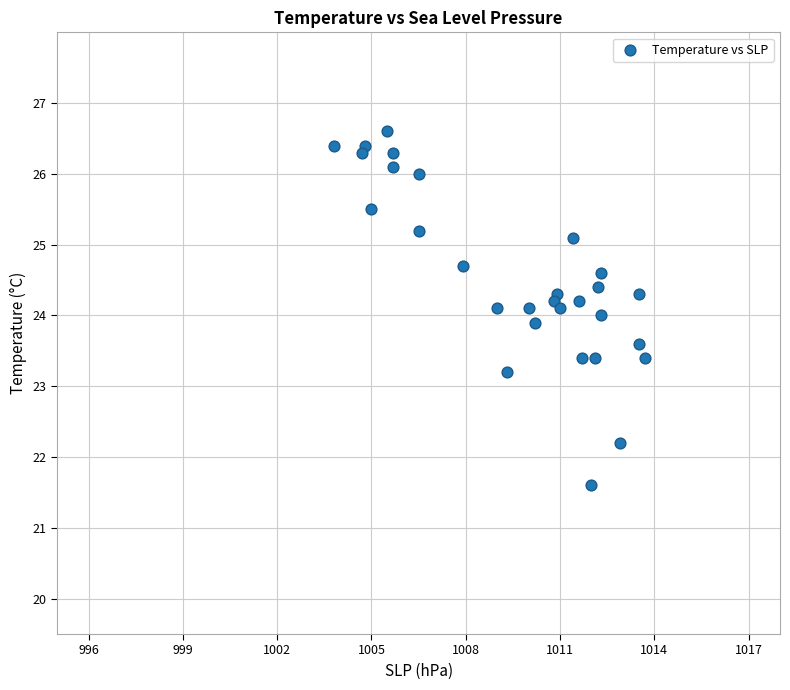

What is the range of X values (max minus min)?

9.9